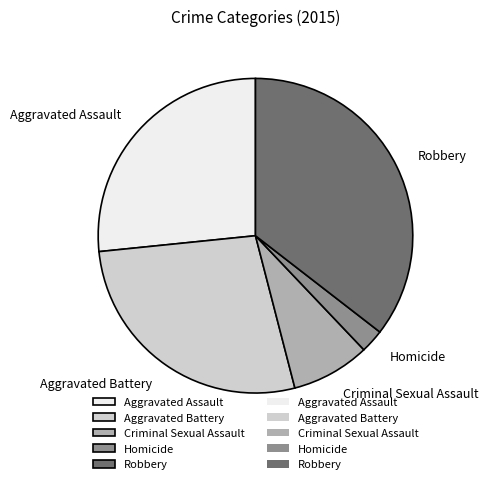

What is the ratio of the value at Homicide to the value at Criminal Sexual Assault?

0.3